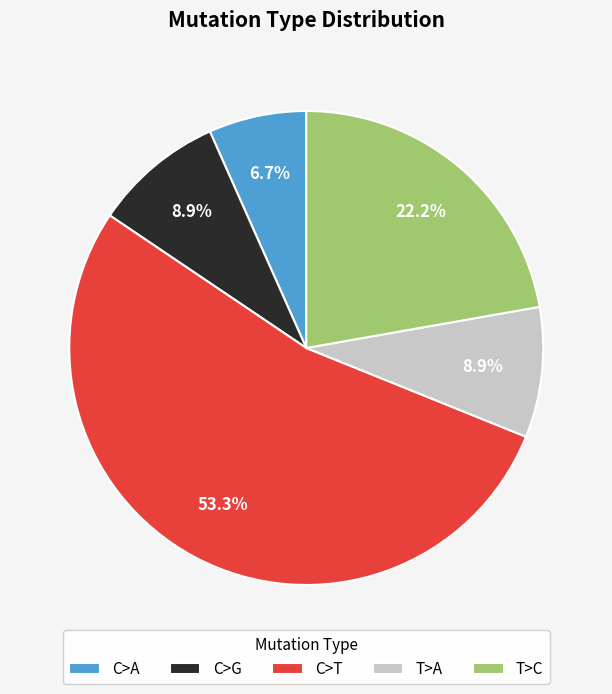

Is there a majority slice in this chart?

Yes